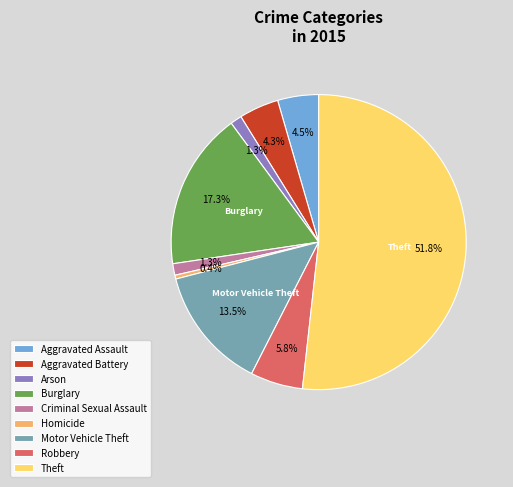

Which category accounts for the majority?

Theft